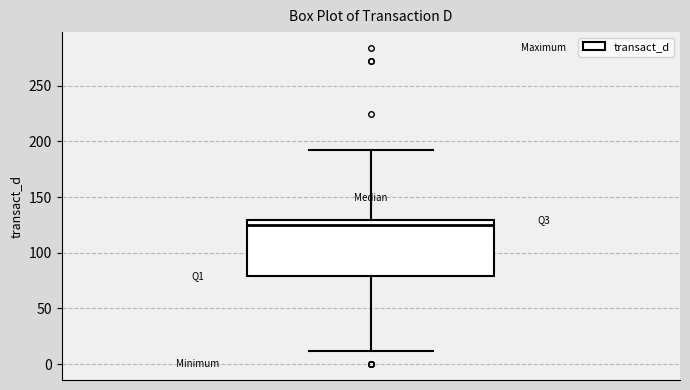

Read this box plot against the y-axis: the position of the median line, the range covered by the box, and the ends of both whiskers. The values are not printed on the chart, so give them approximately, as read against the axis.

median 125, box 80 to 130, whiskers 10 to 190